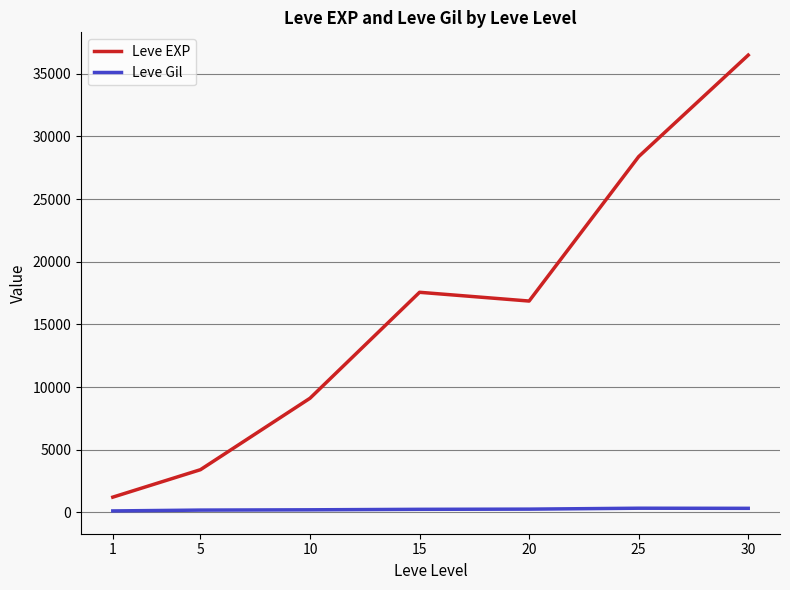

What is the greatest value displayed?

36492.5